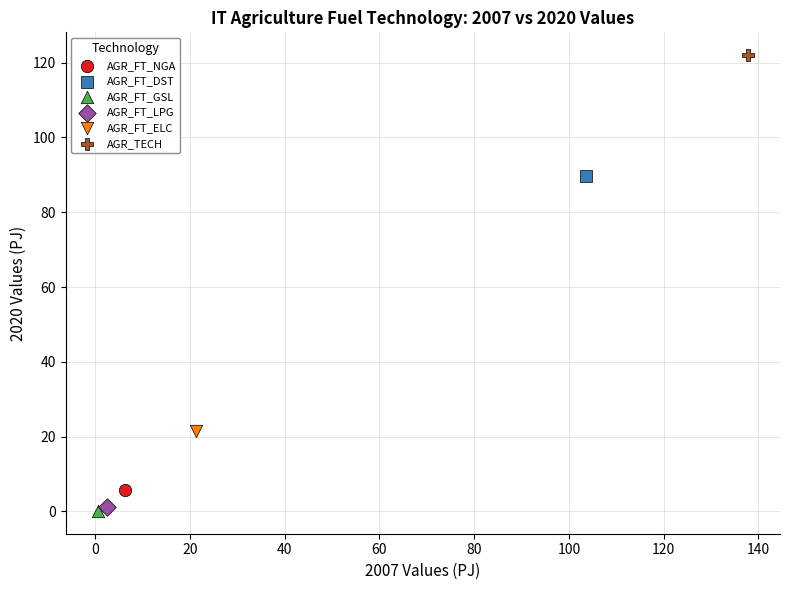

What are all the series names shown in the legend?

AGR_FT_NGA, AGR_FT_DST, AGR_FT_GSL, AGR_FT_LPG, AGR_FT_ELC, AGR_TECH